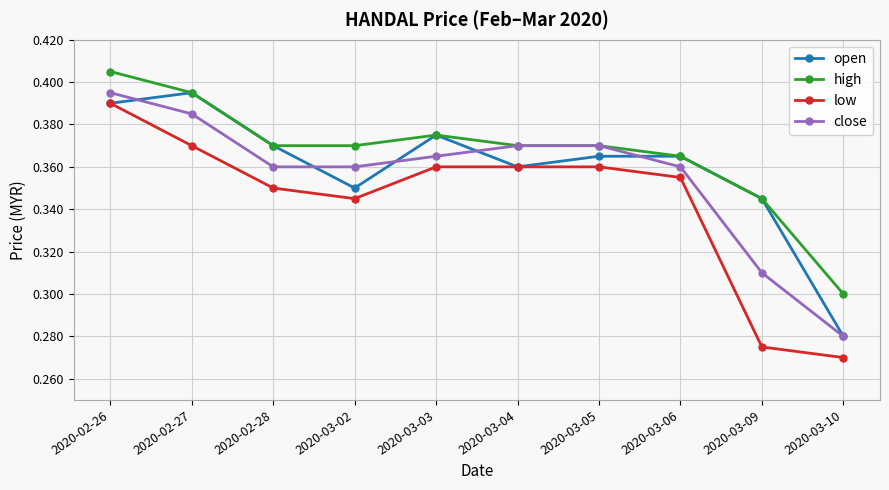

The value of open at 2020-03-03 is 0.1. True or false?

False